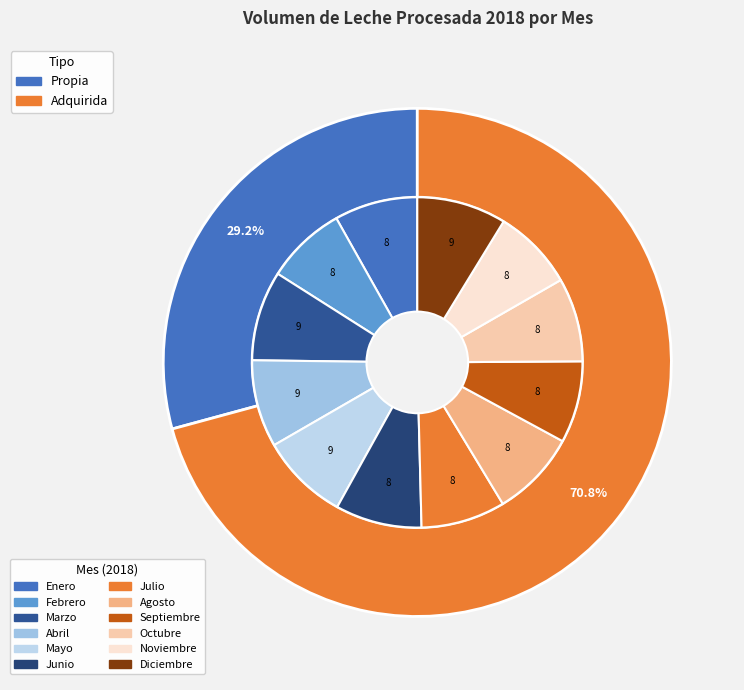

Does Febrero account for over 50% of the chart?

No